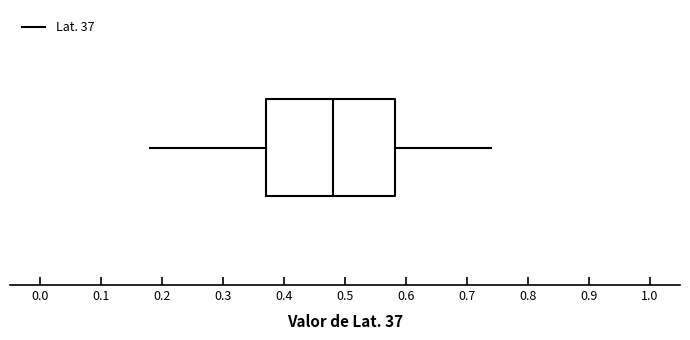

Where is the left edge of the box on the x-axis? The values are not printed on the chart, so give them approximately, as read against the axis.

0.37